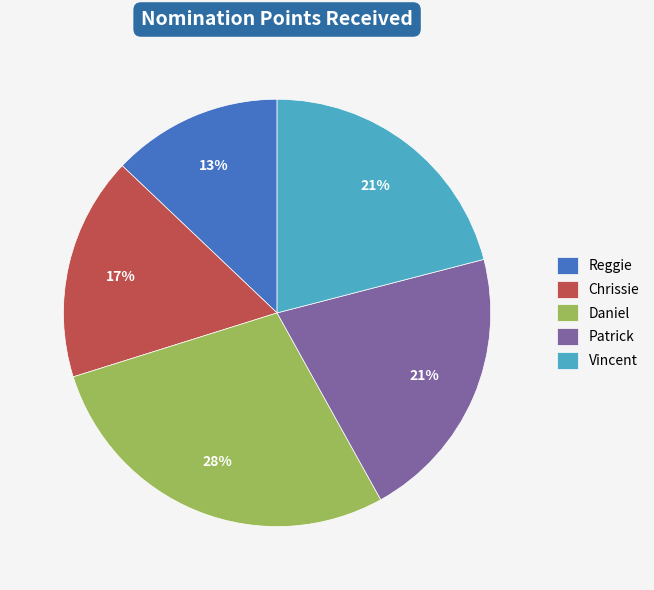

How many segments does this pie chart have?

5